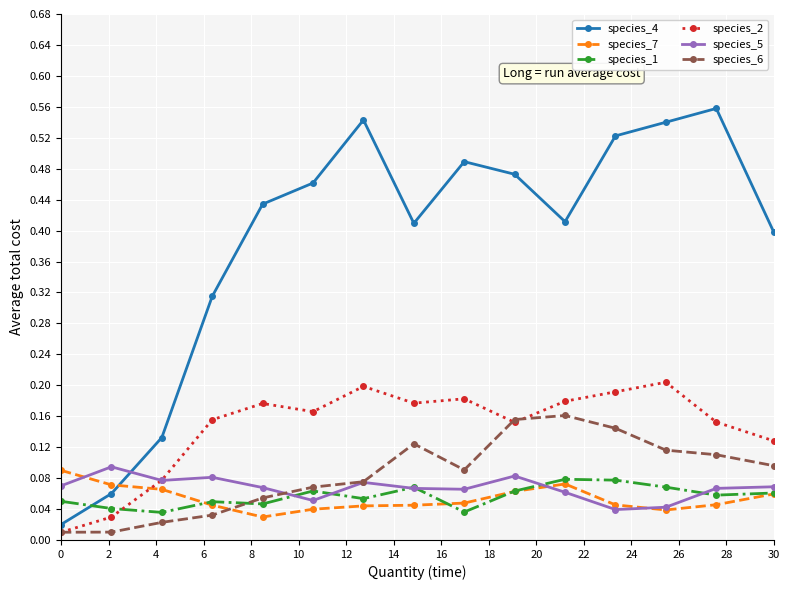

True or false: species_4 and species_5 intersect in this chart.

True